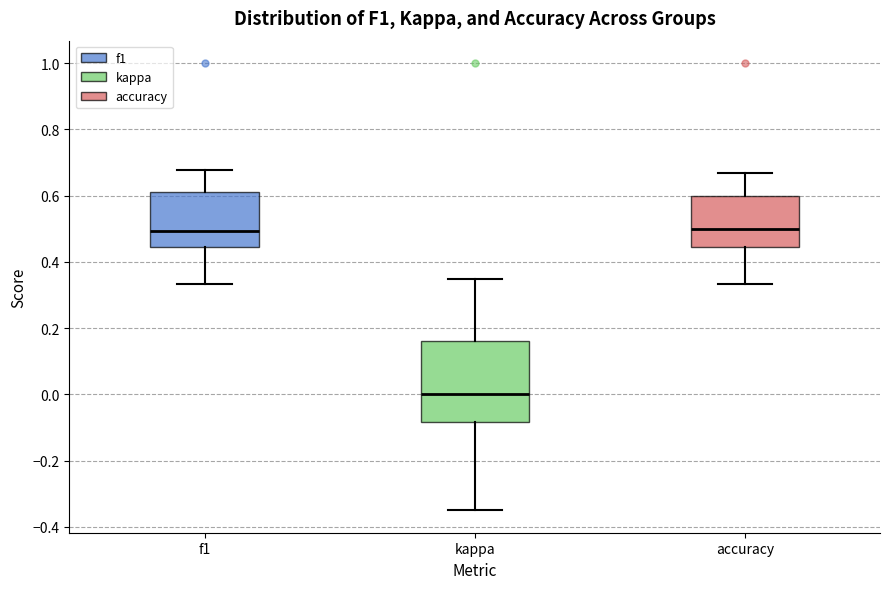

Reading left to right, transcribe this box plot: for each box, give where its median line is, the range the box spans, and where its two whiskers end, as read against the y-axis. The values are not printed on the chart, so give them approximately, as read against the axis.

f1: median 0.50, box 0.44 to 0.62, whiskers 0.34 to 0.68
kappa: median 0.00, box -0.08 to 0.16, whiskers -0.34 to 0.34
accuracy: median 0.50, box 0.44 to 0.60, whiskers 0.34 to 0.66